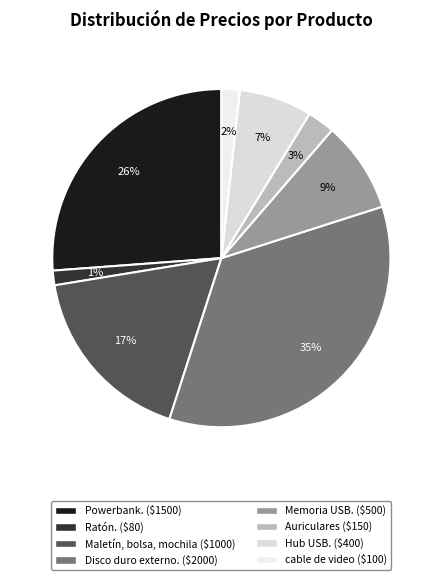

How many segments does this pie chart have?

8